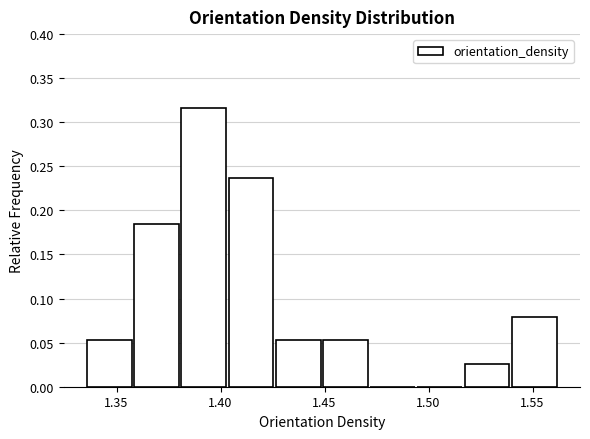

Reading left to right, list every bar in this chart as the range it spans on the x-axis followed by its height. Neither the bar edges nor the heights are printed on the chart, so give them approximately, as read against the axes.

1.335 to 1.360: 0.055
1.360 to 1.380: 0.185
1.380 to 1.405: 0.315
1.405 to 1.425: 0.235
1.425 to 1.450: 0.055
1.450 to 1.470: 0.055
1.470 to 1.495: 0
1.495 to 1.515: 0
1.515 to 1.540: 0.025
1.540 to 1.565: 0.080